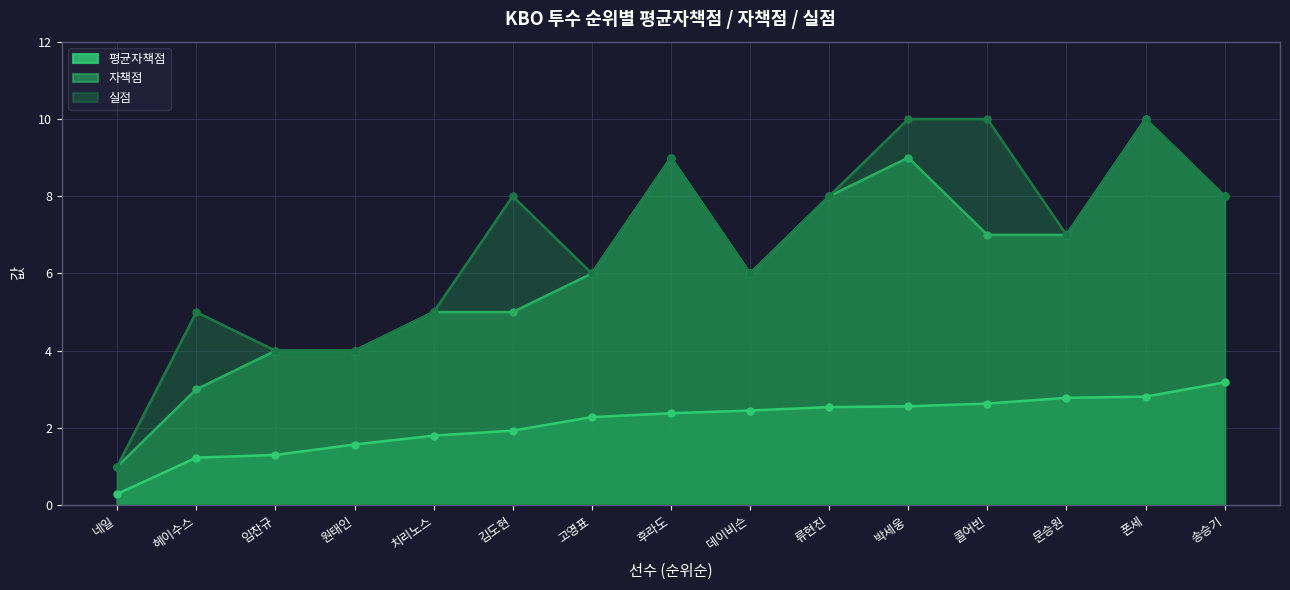

Is the value of 자책점 at 송승기 greater than the value of 실점 at 헤이수스?

Yes